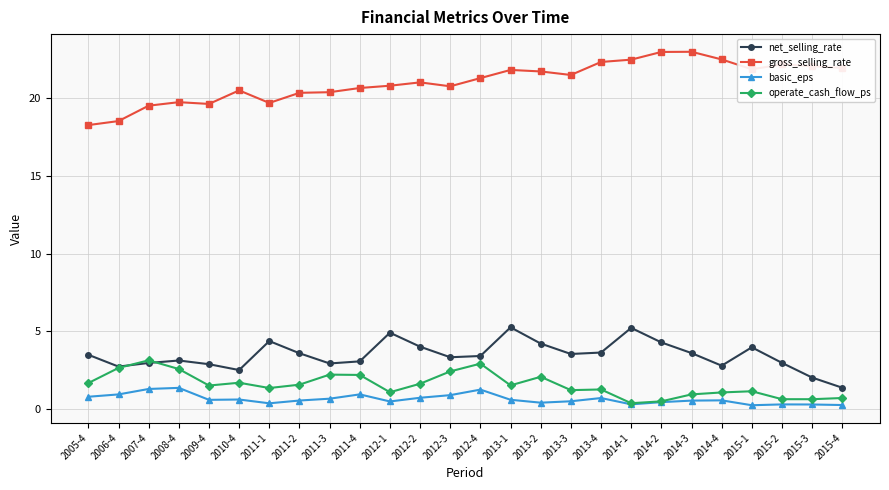

What is the average value of the basic_eps series?

0.7